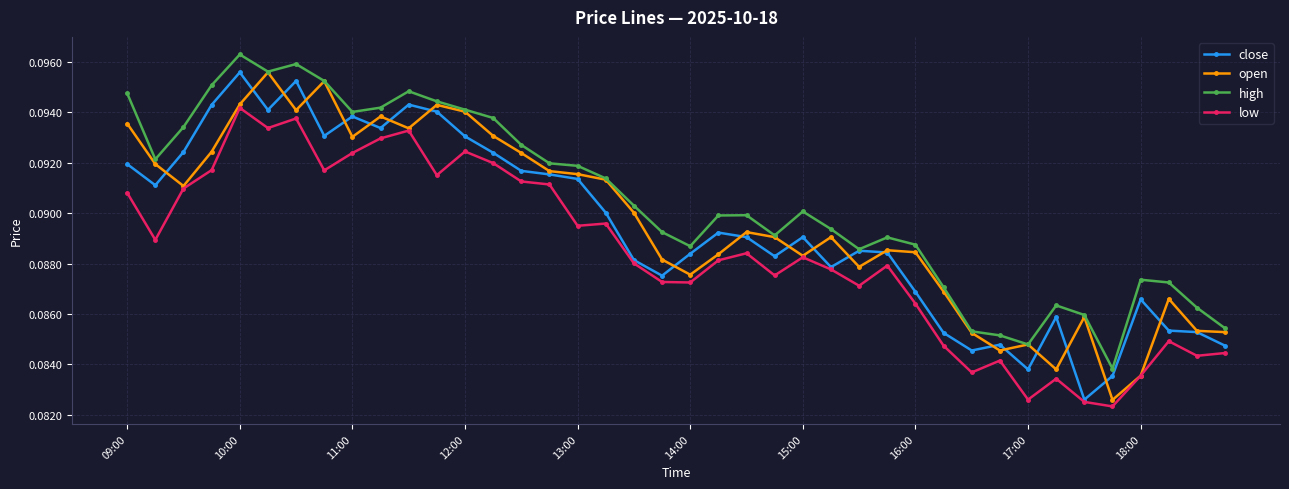

True or false: high and low cross at least once.

False